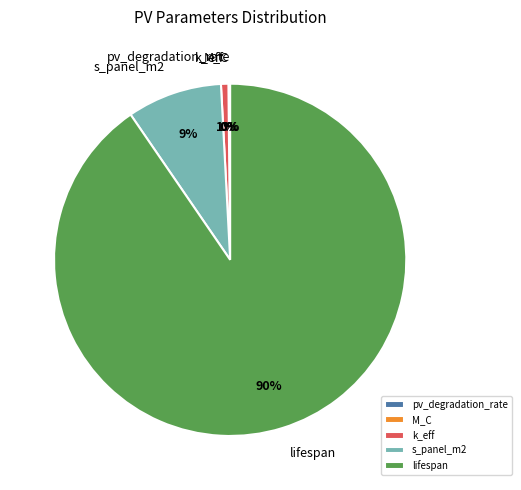

Is there any slice that represents more than half of the pie?

Yes